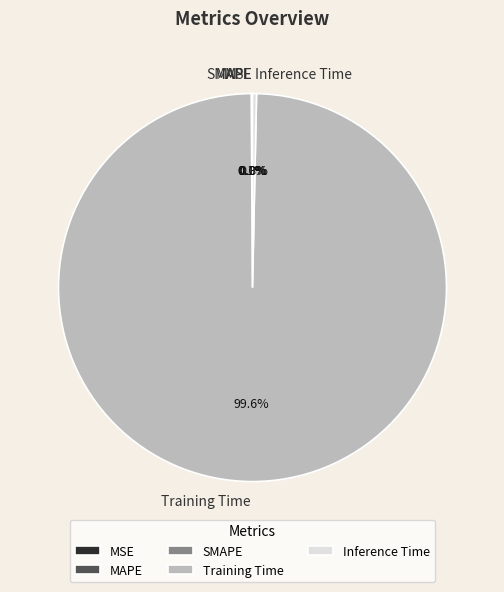

Which category accounts for the majority?

Training Time